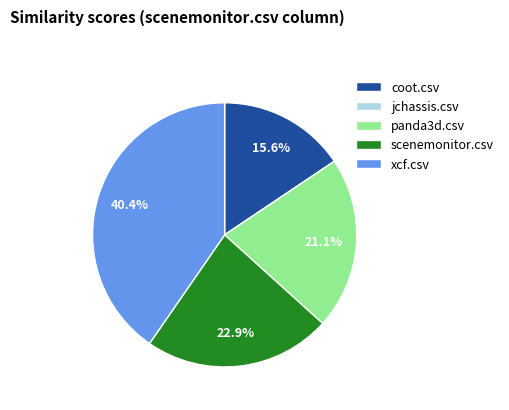

What is the largest slice in the pie chart?

xcf.csv